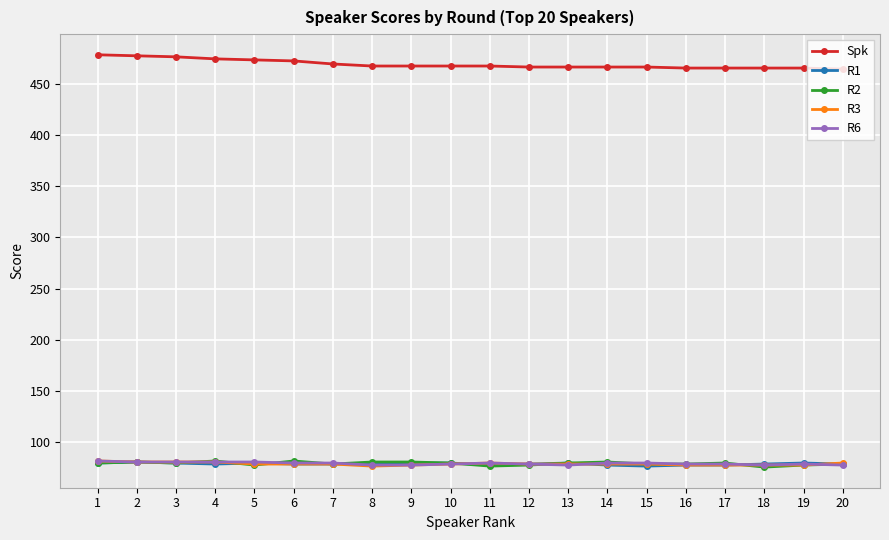

Does the chart display data point markers on the line(s)?

Yes